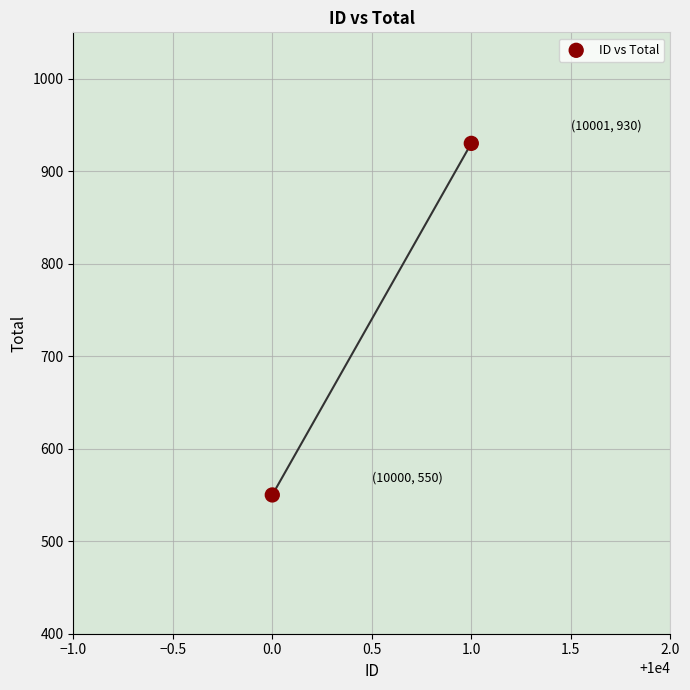

What is the range of Y values (max minus min)?

380